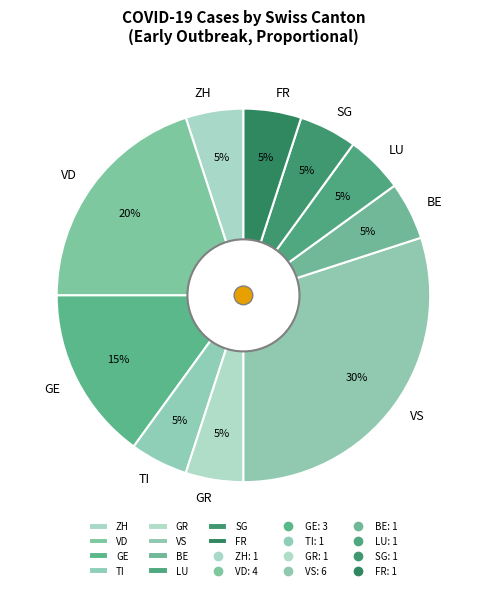

Combined, do SG and VS account for over 50%?

No